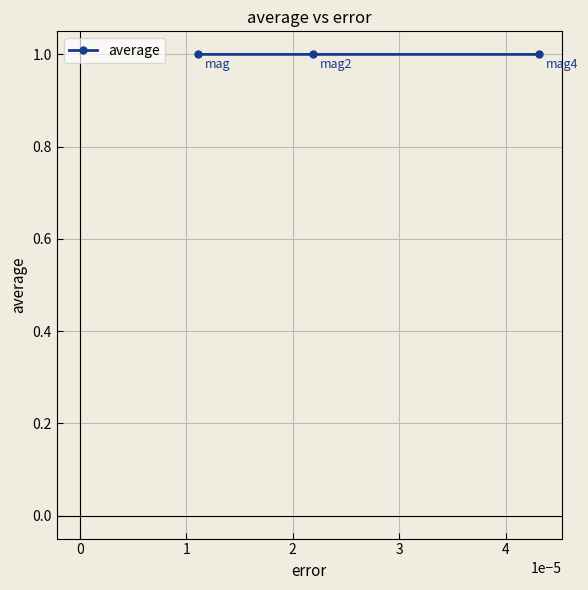

What is the sum of all values?

3.0